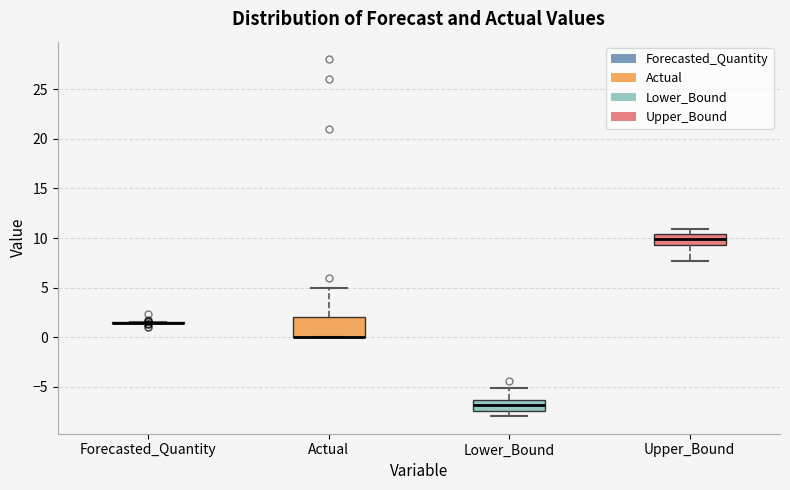

Reading left to right, transcribe this box plot: for each box, give where its median line is, the range the box spans, and where its two whiskers end, as read against the y-axis. The values are not printed on the chart, so give them approximately, as read against the axis.

Forecasted_Quantity: box collapsed to a line at 1.5, whiskers 1.5 to 1.5
Actual: median 0.0 (drawn on the box's lower edge), box 0.0 to 2.0, whiskers 0.0 to 5.0
Lower_Bound: median -7.0, box -7.5 to -6.5, whiskers -8.0 to -5.0
Upper_Bound: median 10.0, box 9.5 to 10.5, whiskers 7.5 to 11.0